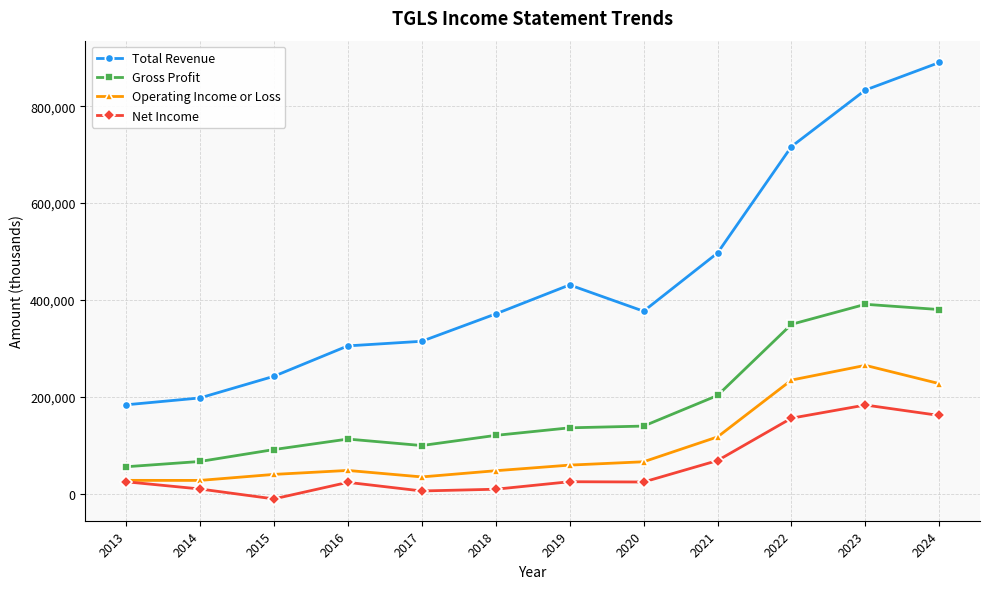

How many data points does each series have?

12